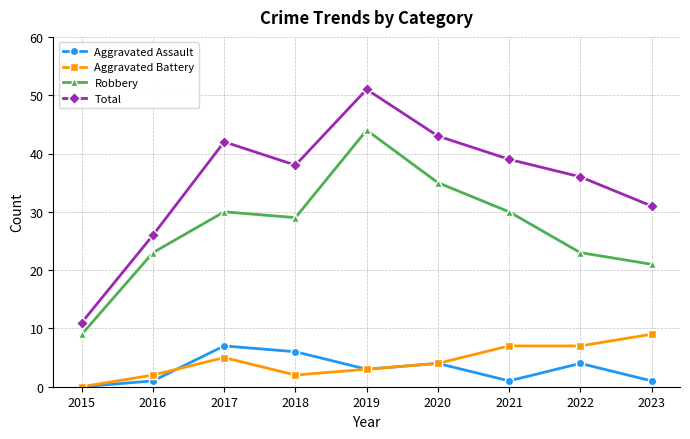

Where is the first local minimum for Aggravated Assault?

2019